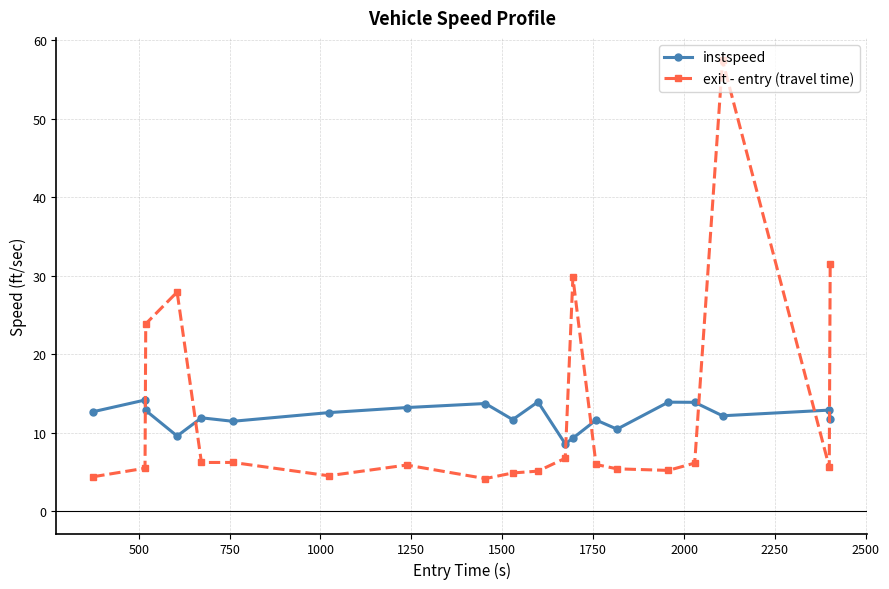

How many intersections are there between exit - entry (travel time) and instspeed?

7